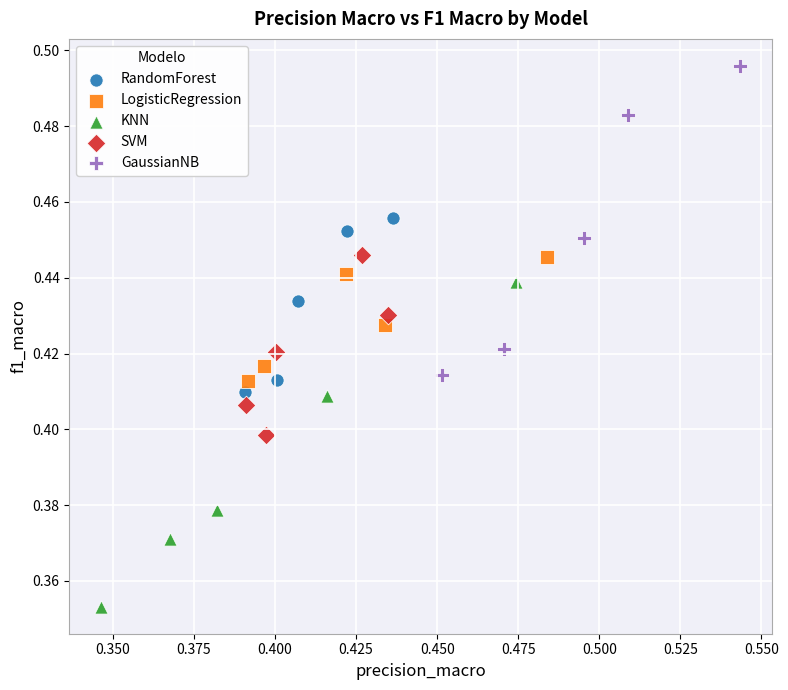

Which series reaches the minimum Y coordinate?

KNN